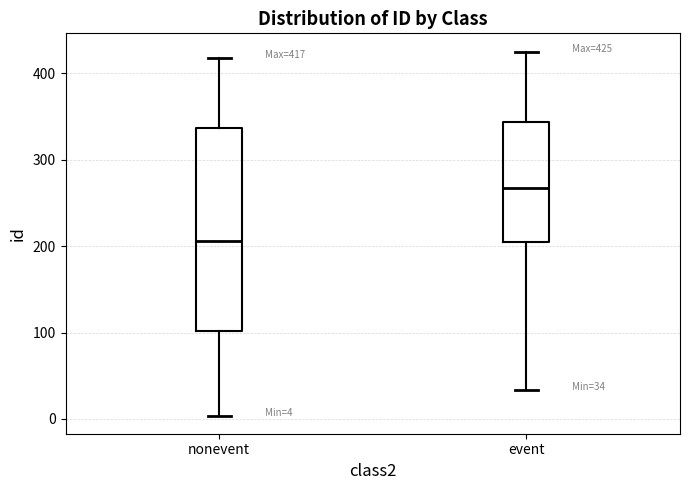

Which box's median line is the lowest?

nonevent